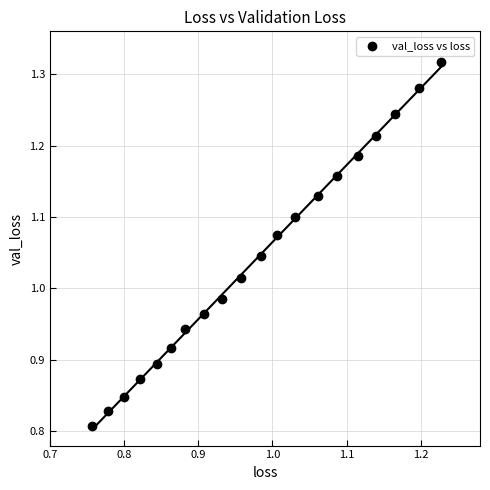

What is the range of Y values (max minus min)?

0.5